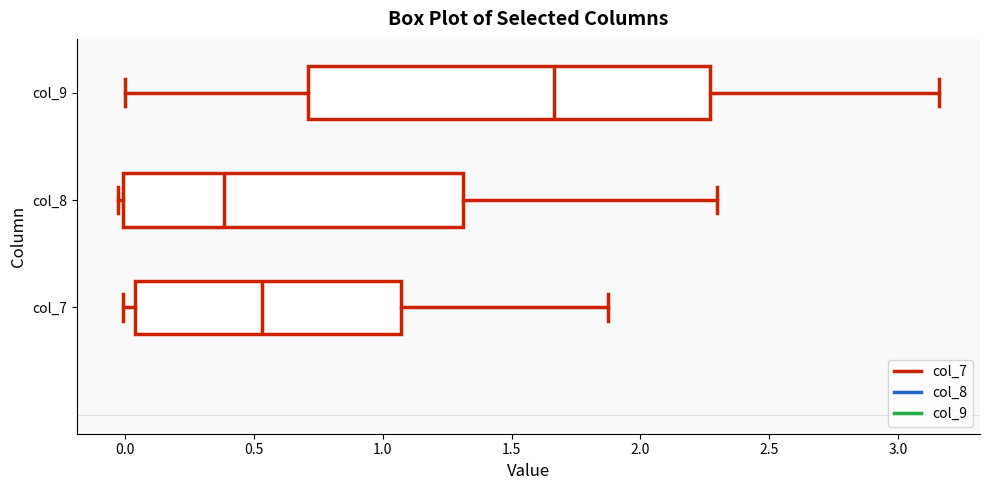

Reading bottom to top, transcribe this box plot: for each box, give where its median line is, the range the box spans, and where its two whiskers end, as read against the x-axis. The values are not printed on the chart, so give them approximately, as read against the axis.

col_7: median 0.55, box 0.05 to 1.05, whiskers 0.00 to 1.85
col_8: median 0.40, box 0.00 to 1.30, whiskers -0.05 to 2.30
col_9: median 1.65, box 0.70 to 2.25, whiskers 0.00 to 3.15